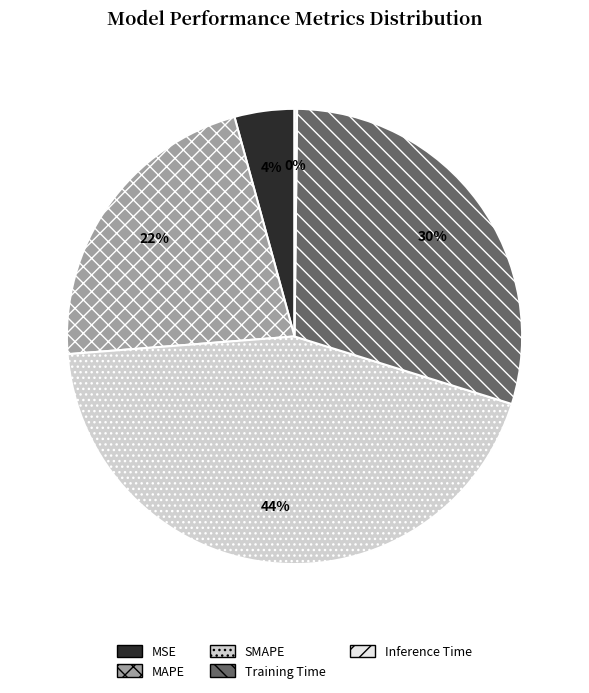

What percentage is the MAPE slice, to the nearest percent?

22%